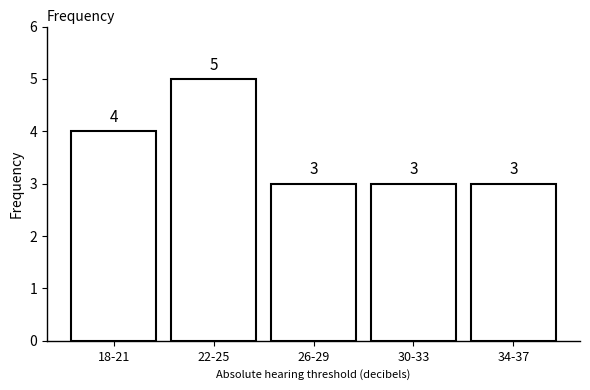

Reading left to right, extract all data points from this chart.

18-21=4	22-25=5	26-29=3	30-33=3	34-37=3